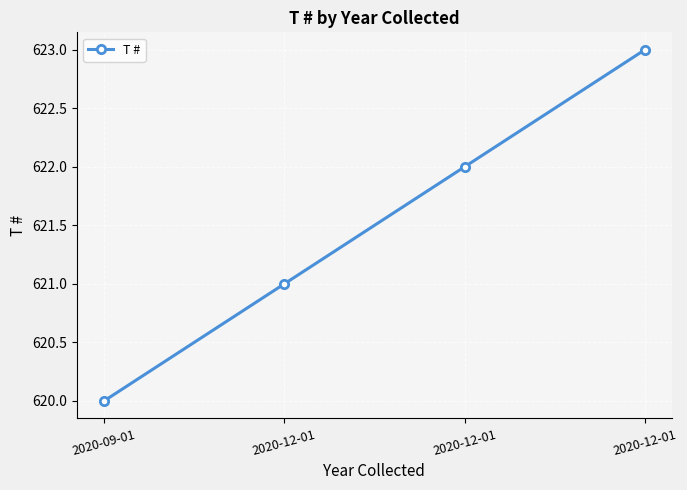

How many lines are shown in the chart?

1